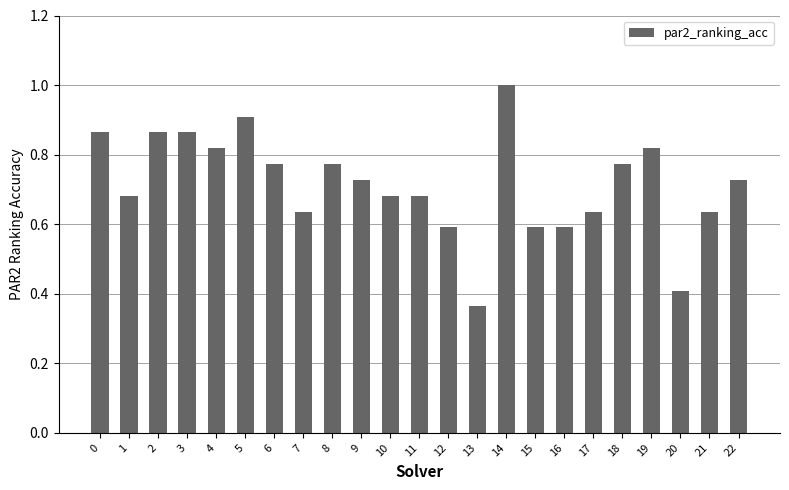

Where is the data nearest to the value 0?

13